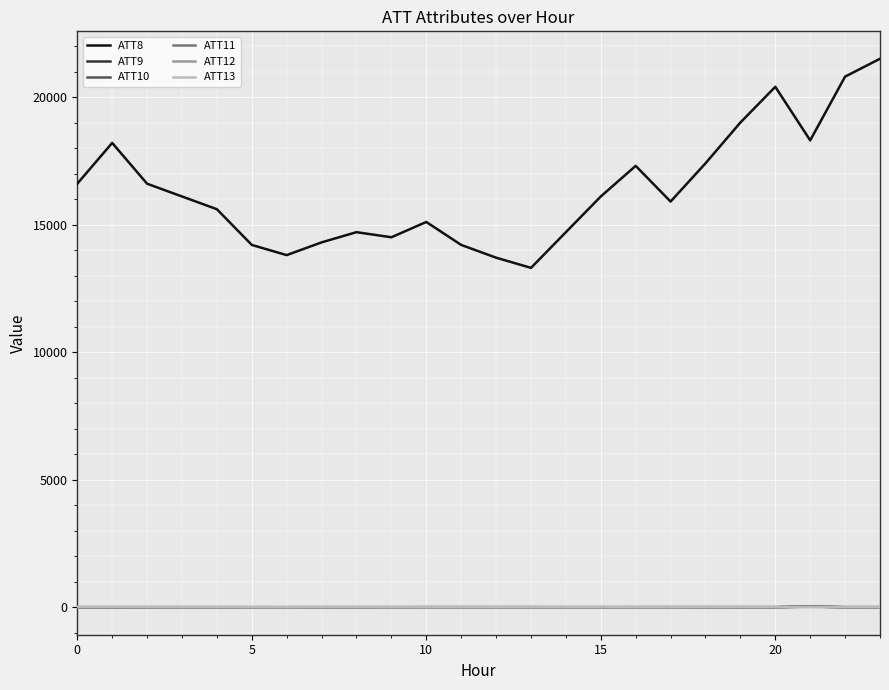

Which series has the largest range (max minus min)?

ATT8